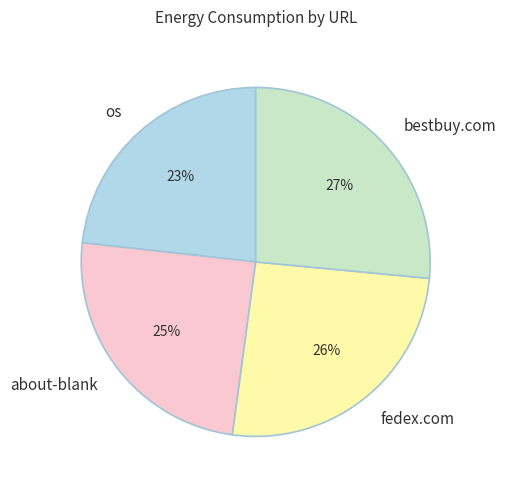

Does any single category account for the majority?

No